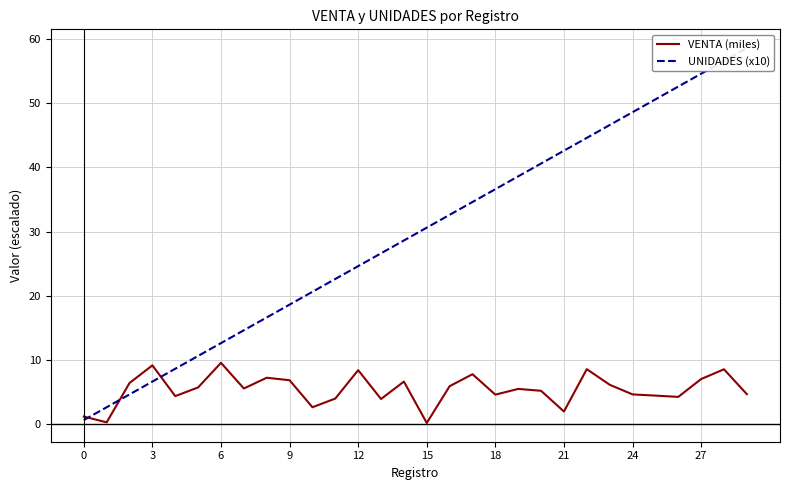

True or false: VENTA (miles) and UNIDADES (x10) cross at least once.

True